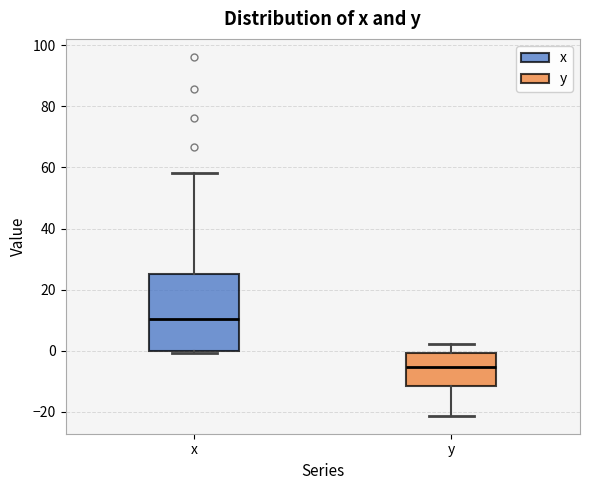

Which box is the tallest, from its lower edge to its upper edge?

x